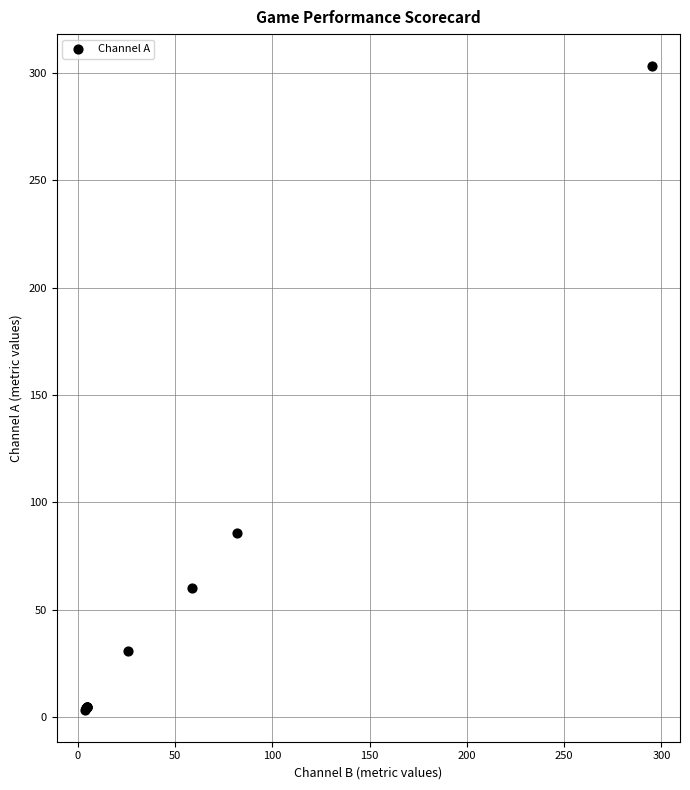

What Y value in the scatter plot is closest to 153?

85.6